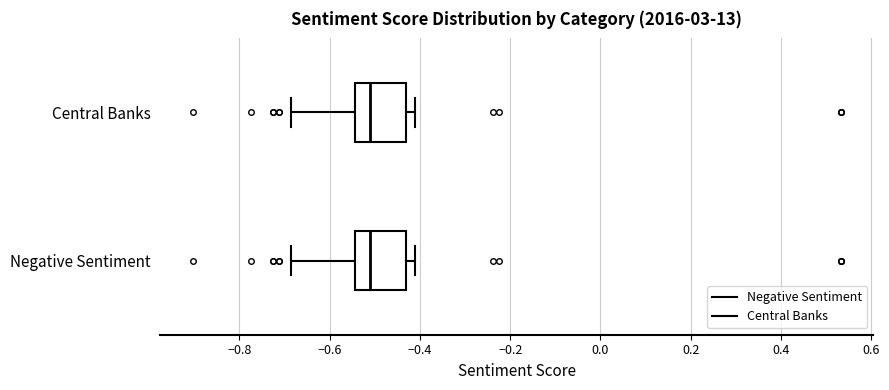

Where is the left edge of the box for Central Banks on the x-axis? The values are not printed on the chart, so give them approximately, as read against the axis.

-0.54